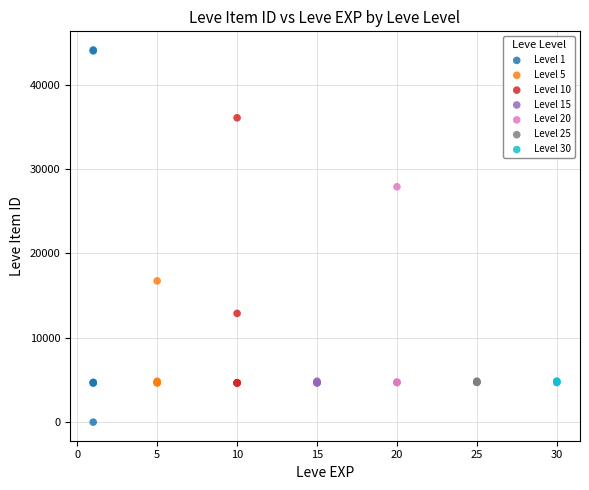

Which series reaches the maximum Y coordinate?

Level 1